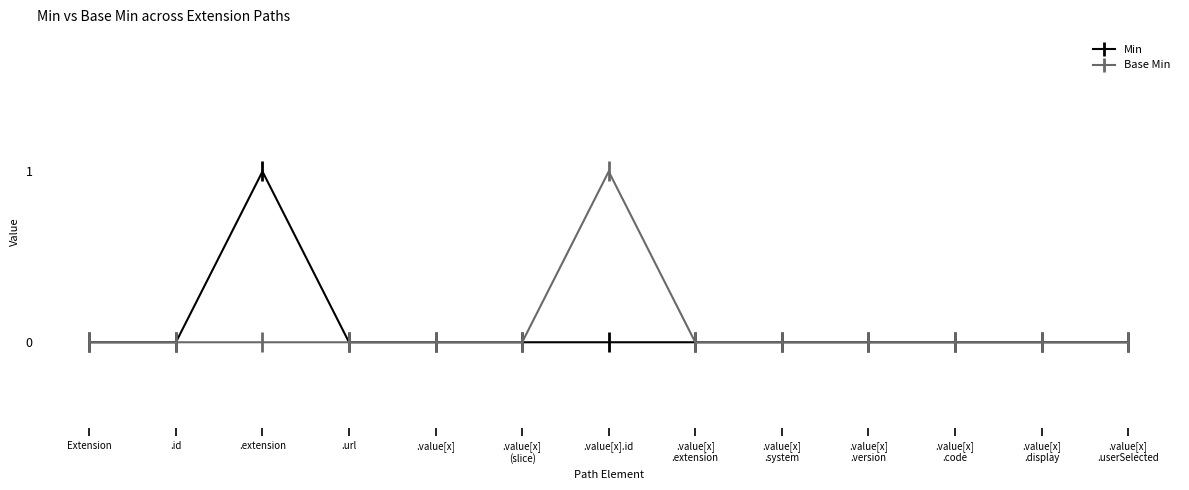

The value of Min at Extension is 0. True or false?

True